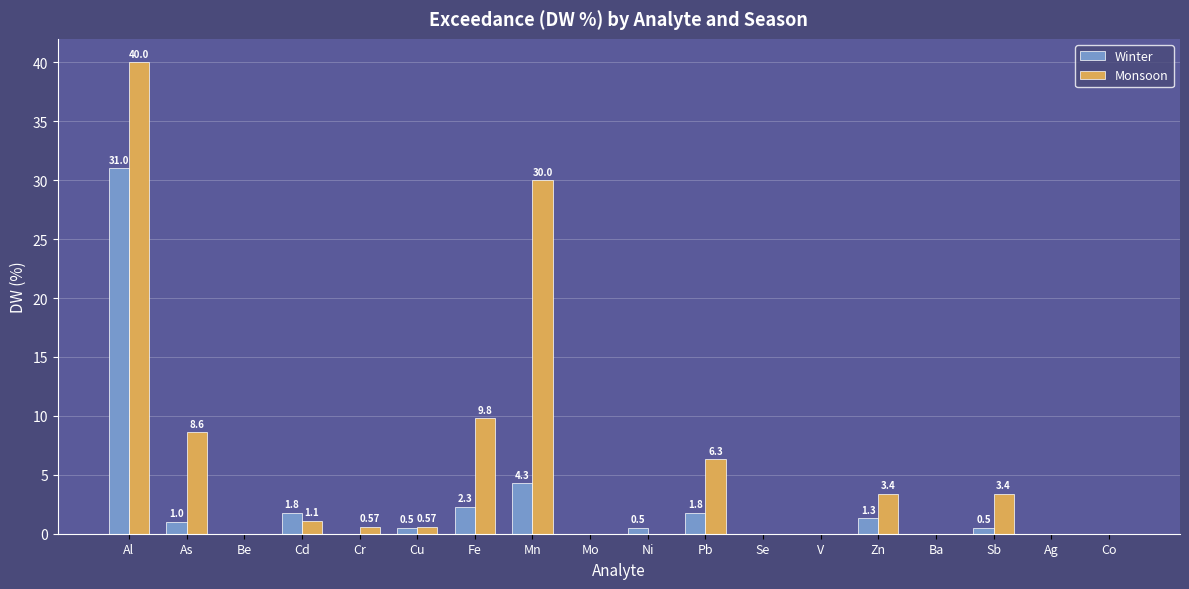

What is the highest value of the Winter series?

31.0